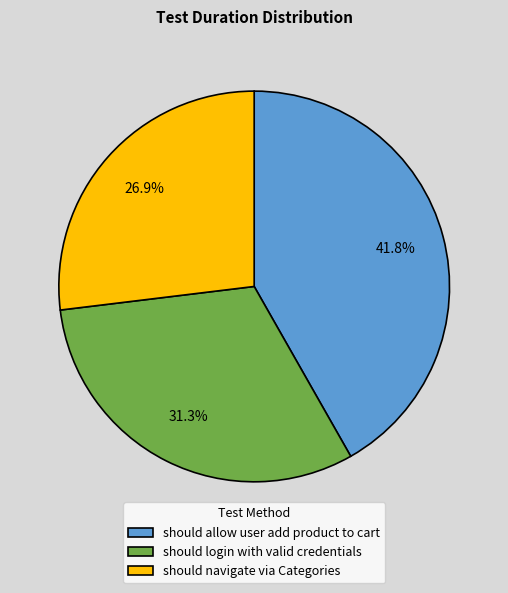

Is there any slice that represents more than half of the pie?

No